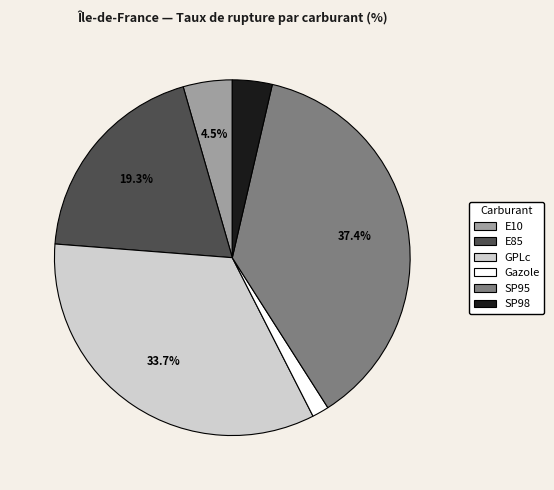

How many slices are in this pie chart?

6